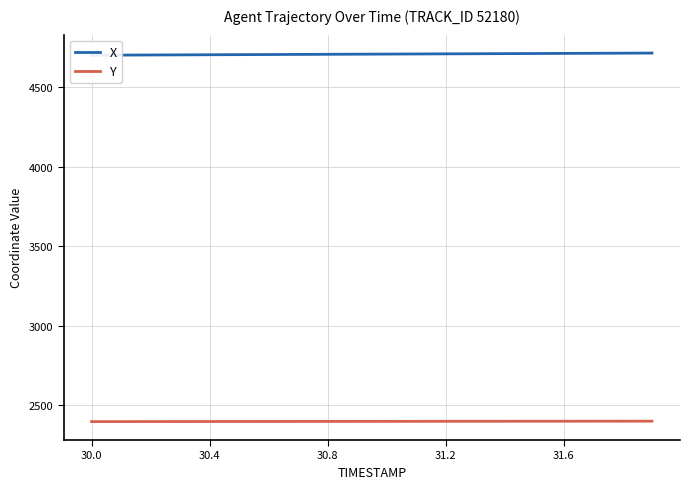

List the series in order of their overall mean, lowest first.

Y, X